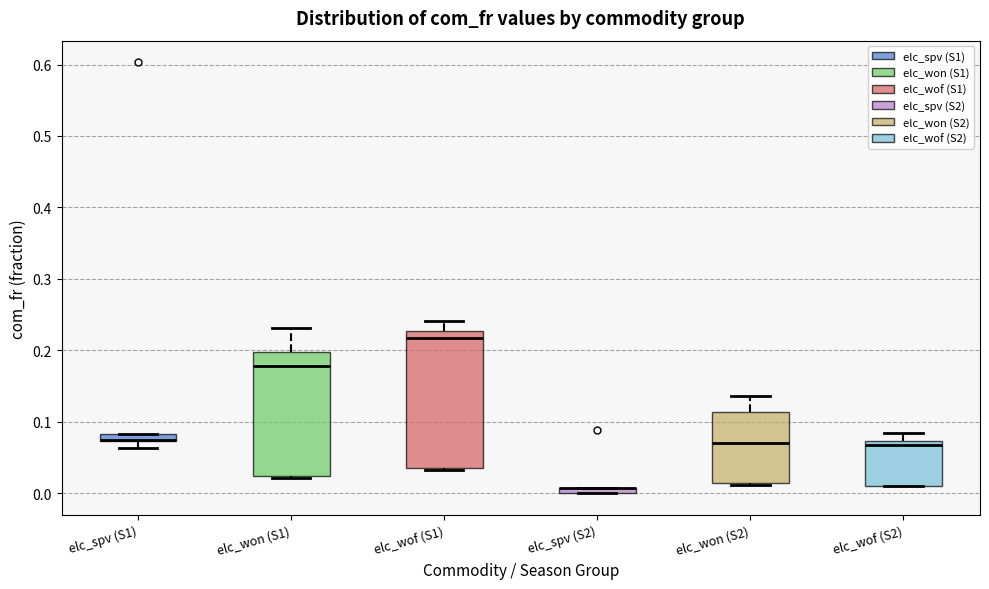

Where is the lower edge of the box for elc_spv (S2) on the y-axis? The values are not printed on the chart, so give them approximately, as read against the axis.

0.00